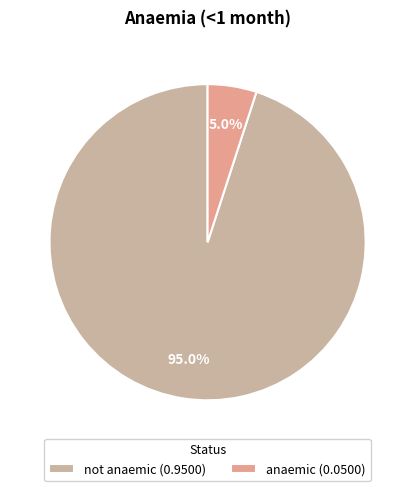

To the nearest percent, what is the average slice percentage?

50%